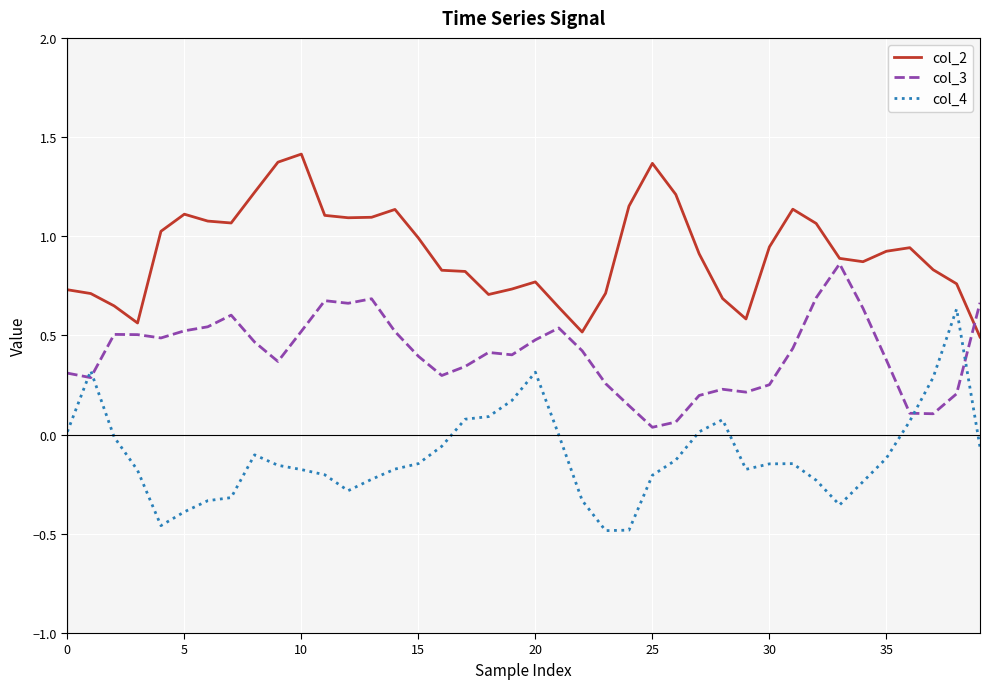

List the series in order of their overall mean, highest first.

col_2, col_3, col_4